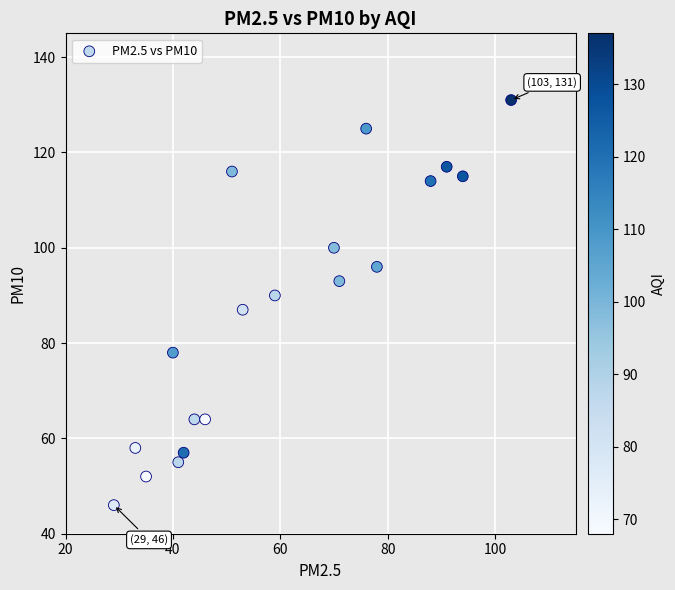

What is the range of X values (max minus min)?

74